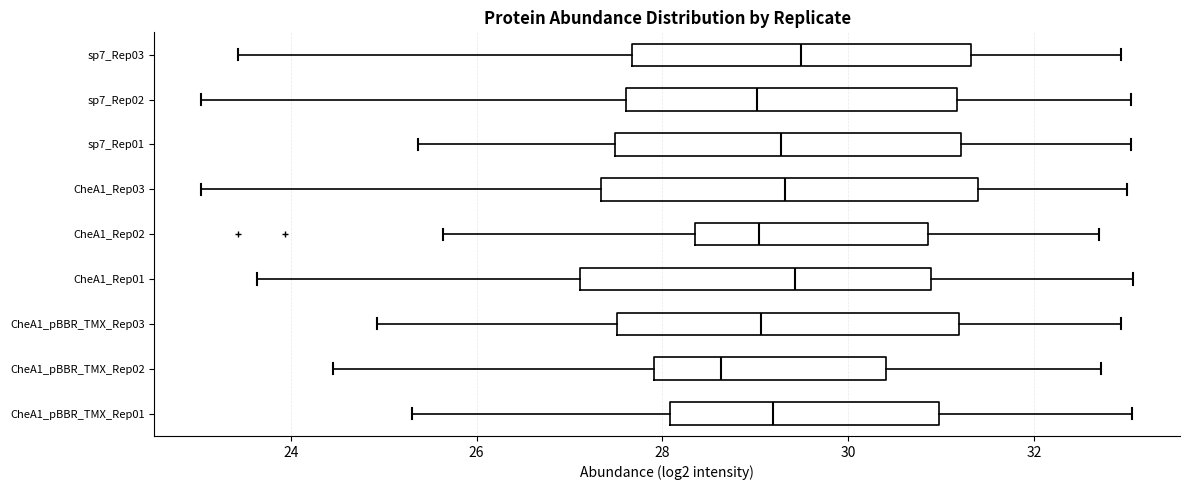

Reading bottom to top, transcribe this box plot: for each box, give where its median line is, the range the box spans, and where its two whiskers end, as read against the x-axis. The values are not printed on the chart, so give them approximately, as read against the axis.

CheA1_pBBR_TMX_Rep01: median 29.2, box 28.0 to 31.0, whiskers 25.4 to 33.0
CheA1_pBBR_TMX_Rep02: median 28.6, box 28.0 to 30.4, whiskers 24.4 to 32.8
CheA1_pBBR_TMX_Rep03: median 29.0, box 27.6 to 31.2, whiskers 25.0 to 33.0
CheA1_Rep01: median 29.4, box 27.2 to 30.8, whiskers 23.6 to 33.0
CheA1_Rep02: median 29.0, box 28.4 to 30.8, whiskers 25.6 to 32.6
CheA1_Rep03: median 29.4, box 27.4 to 31.4, whiskers 23.0 to 33.0
sp7_Rep01: median 29.2, box 27.4 to 31.2, whiskers 25.4 to 33.0
sp7_Rep02: median 29.0, box 27.6 to 31.2, whiskers 23.0 to 33.0
sp7_Rep03: median 29.4, box 27.6 to 31.4, whiskers 23.4 to 33.0